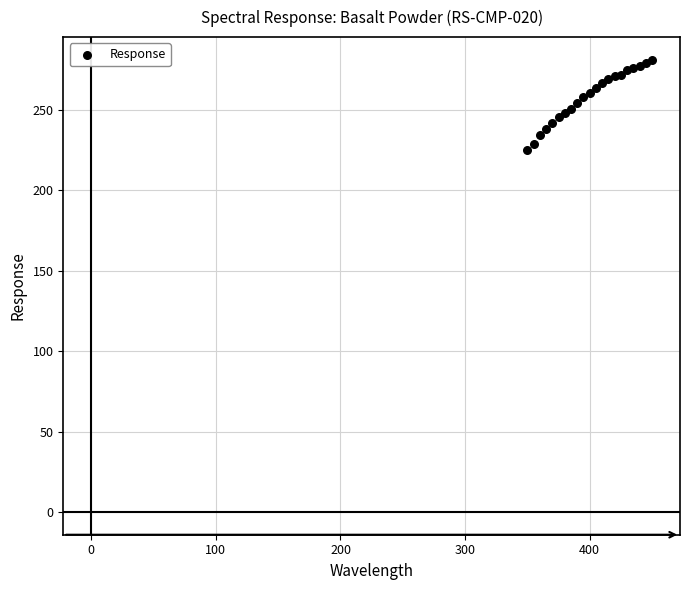

What is the range of Y values (max minus min)?

56.0